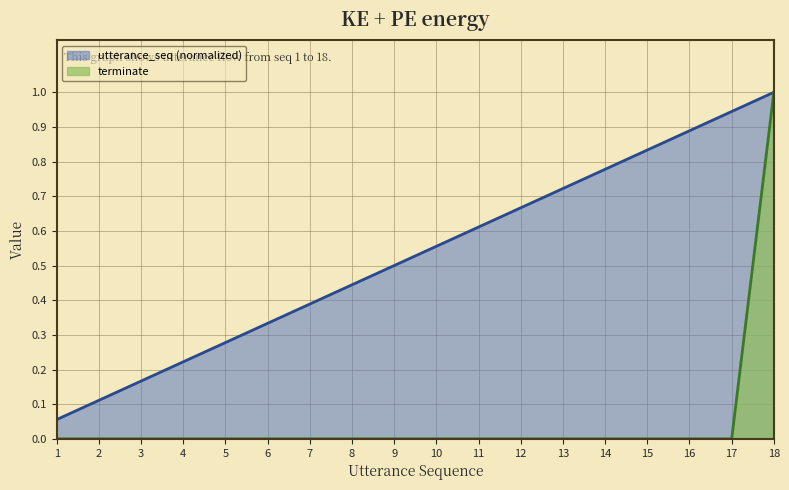

Between 3 and 4, which is larger?

4